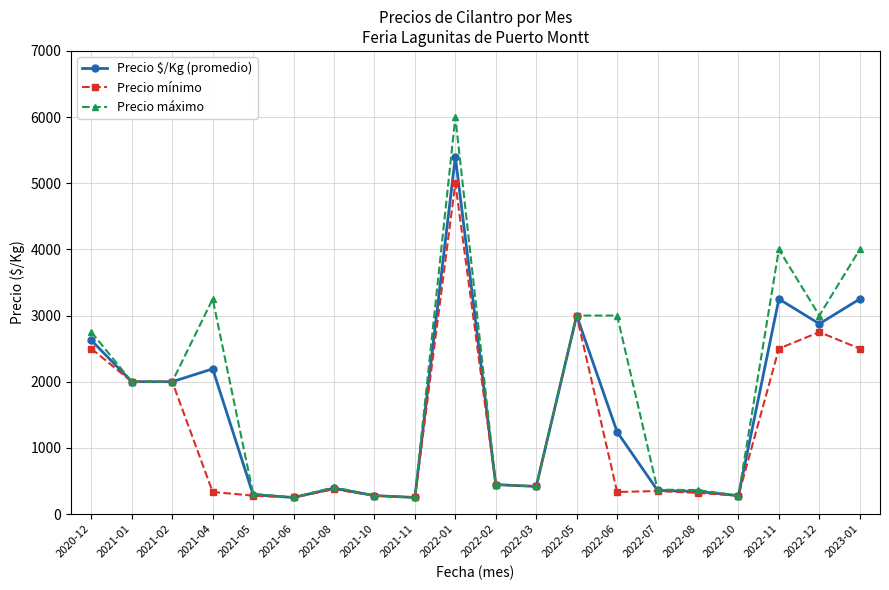

The Precio máximo series shows 1286 at 2022-05. True or false?

False